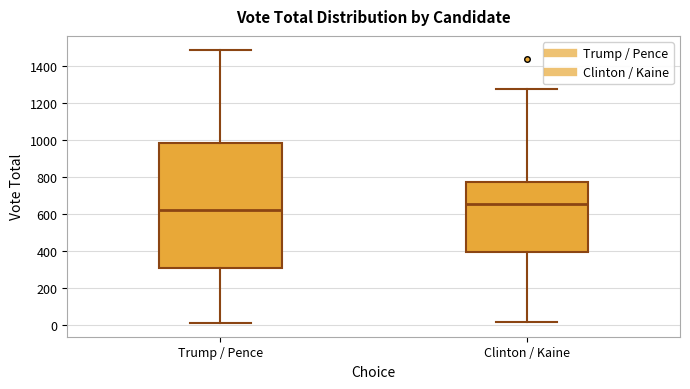

Reading left to right, read every box against the y-axis: the position of its median line, the range the box covers, and the ends of its whiskers. The values are not printed on the chart, so give them approximately, as read against the axis.

Trump / Pence: median 620, box 320 to 980, whiskers 20 to 1480
Clinton / Kaine: median 660, box 400 to 780, whiskers 20 to 1280